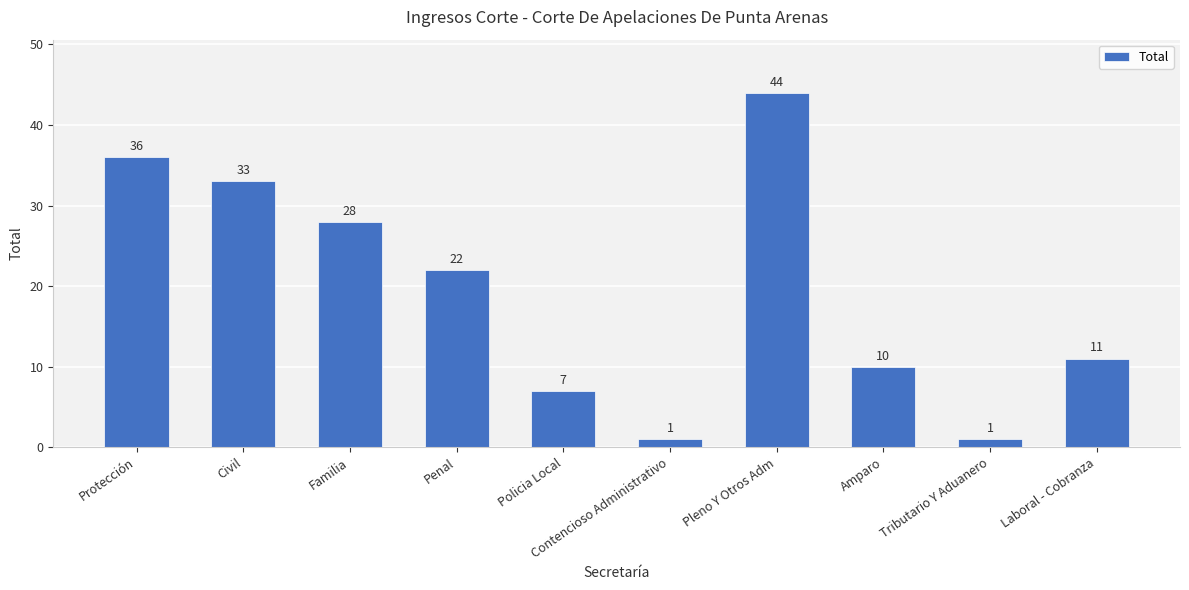

What position from the left is Familia?

3